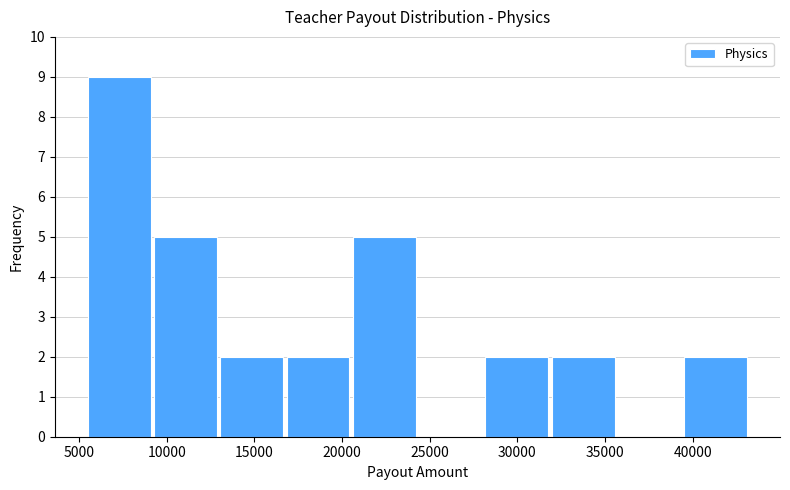

What is the height of the bar covering 9000 to 13000 on the x-axis? Neither the bar edges nor the heights are printed on the chart, so give them approximately, as read against the axes.

5